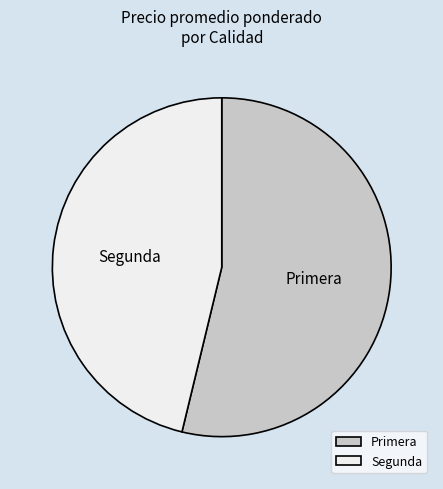

What is the smallest slice in the pie chart?

Segunda